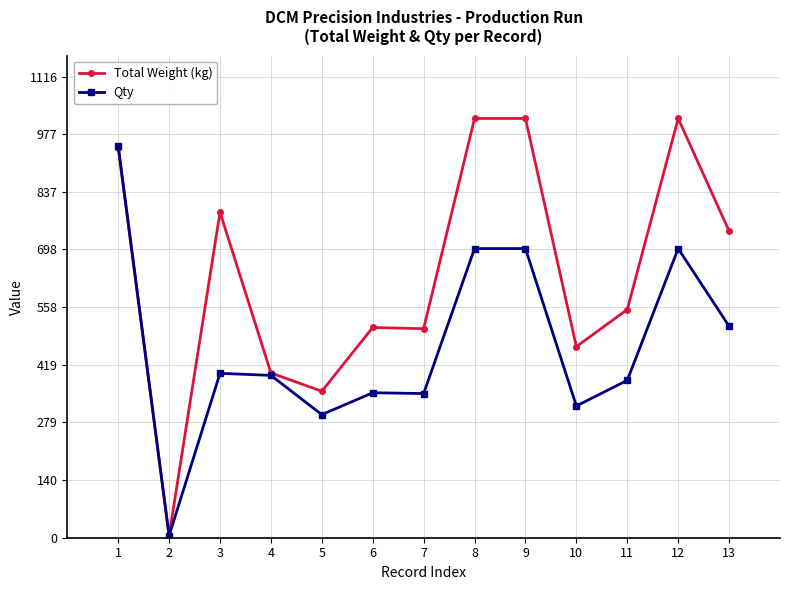

Does the chart display data point markers on the line(s)?

Yes